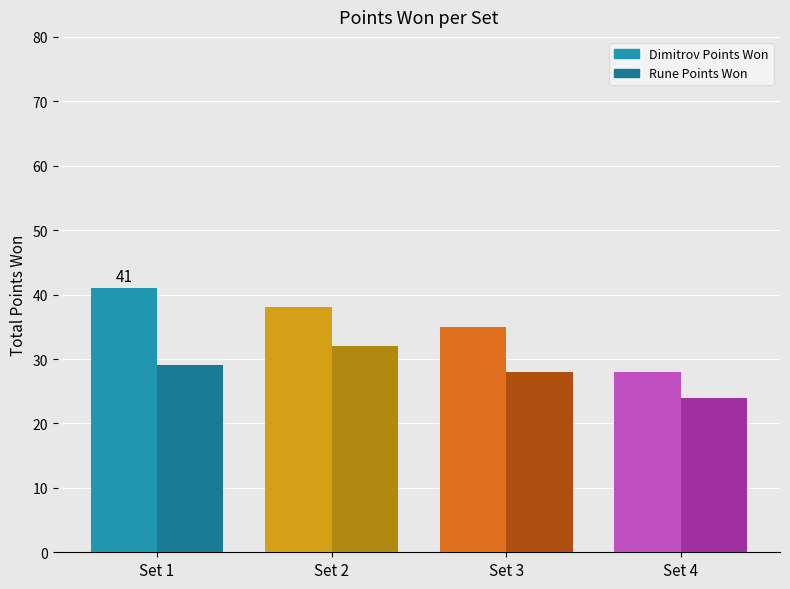

What is the minimum value shown in the chart?

24